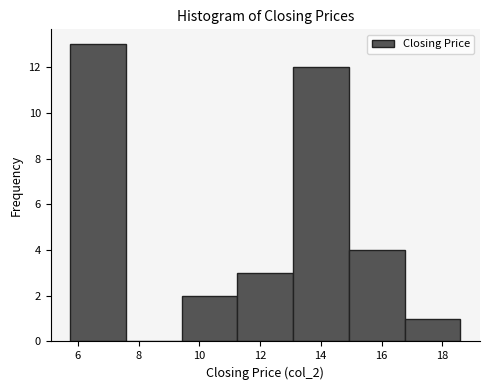

Reading left to right, transcribe this chart: for each bar, give the range it covers on the x-axis and its height. Neither the bar edges nor the heights are printed on the chart, so give them approximately, as read against the axes.

5.8 to 7.6: 13
7.6 to 9.4: 0
9.4 to 11.2: 2
11.2 to 13.0: 3
13.0 to 15.0: 12
15.0 to 16.8: 4
16.8 to 18.6: 1